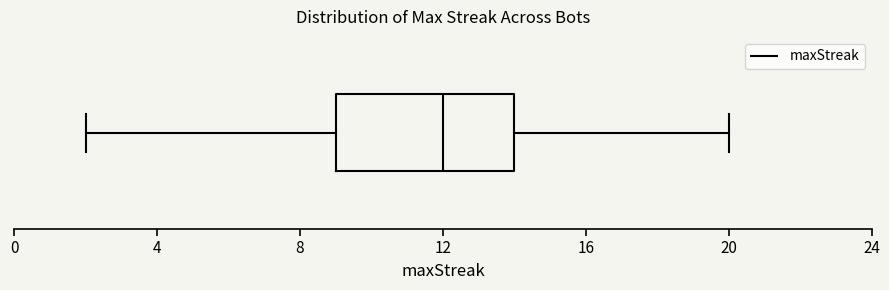

Where does the median line of the box sit on the x-axis? The values are not printed on the chart, so give them approximately, as read against the axis.

12